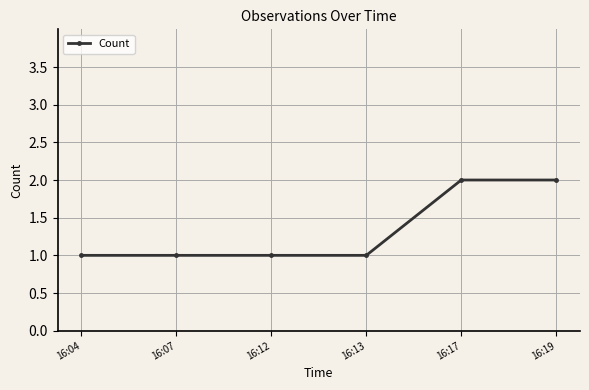

The chart shows a value of 1 at 16:13. True or false?

True